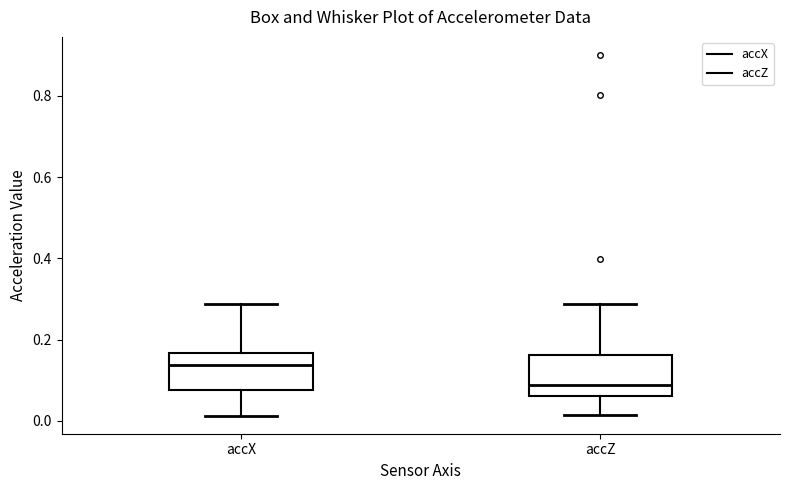

Reading left to right, transcribe this box plot: for each box, give where its median line is, the range the box spans, and where its two whiskers end, as read against the y-axis. The values are not printed on the chart, so give them approximately, as read against the axis.

accX: median 0.14, box 0.08 to 0.16, whiskers 0.02 to 0.28
accZ: median 0.08, box 0.06 to 0.16, whiskers 0.02 to 0.28